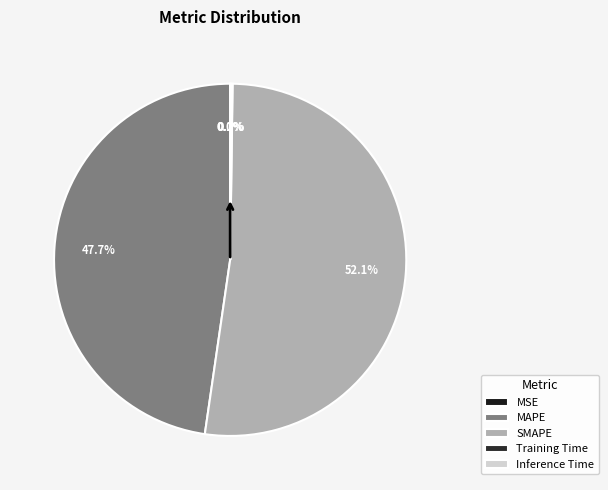

To the nearest percent, what is the difference between the largest and smallest slice percentages?

52%